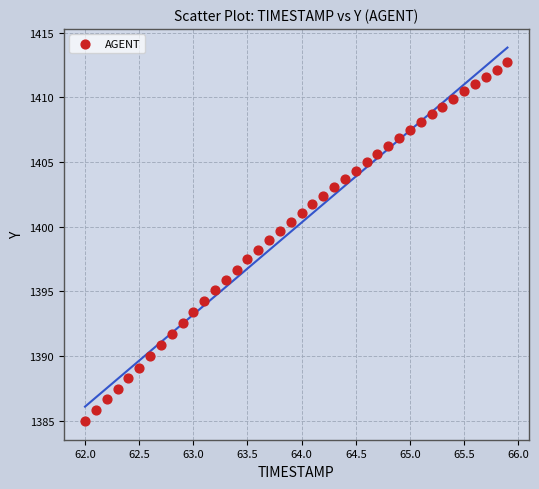

What is the range of X values (max minus min)?

3.9